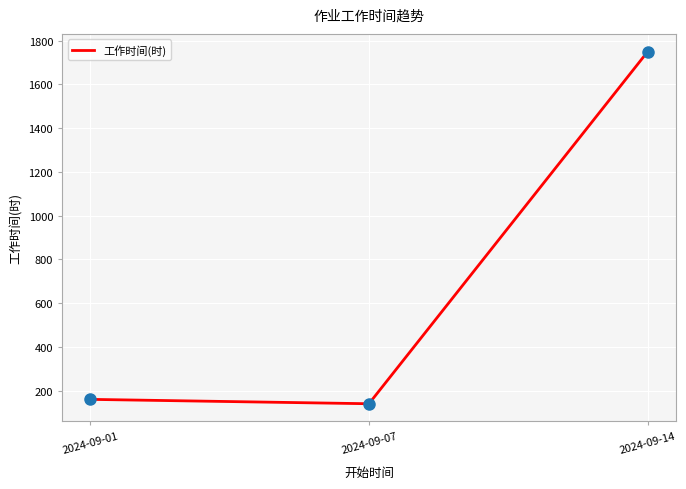

What is the change in value from 2024-09-07 to 2024-09-14?

+1610